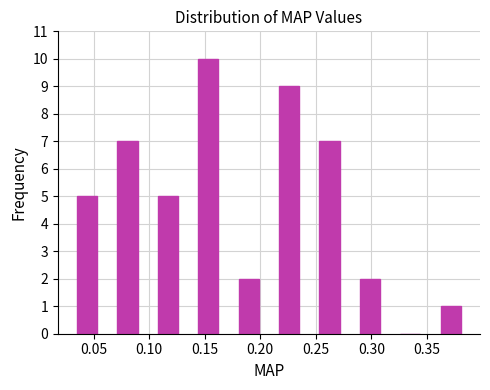

Which range on the x-axis has the tallest bar?

0.135 to 0.170